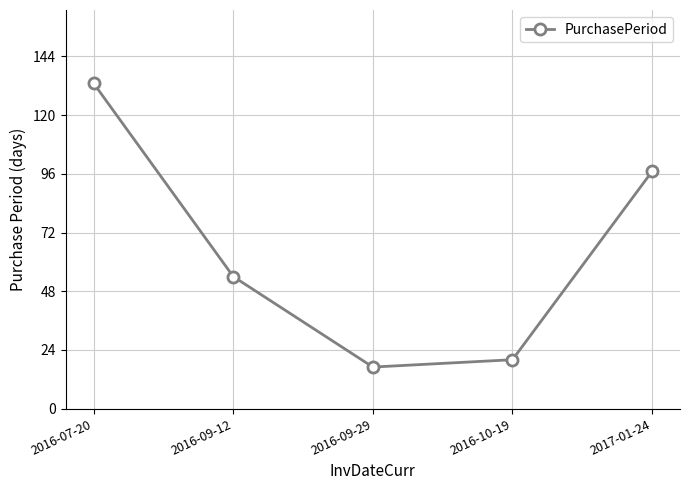

Rank the categories by value from lowest to highest.

2016-09-29, 2016-10-19, 2016-09-12, 2017-01-24, 2016-07-20